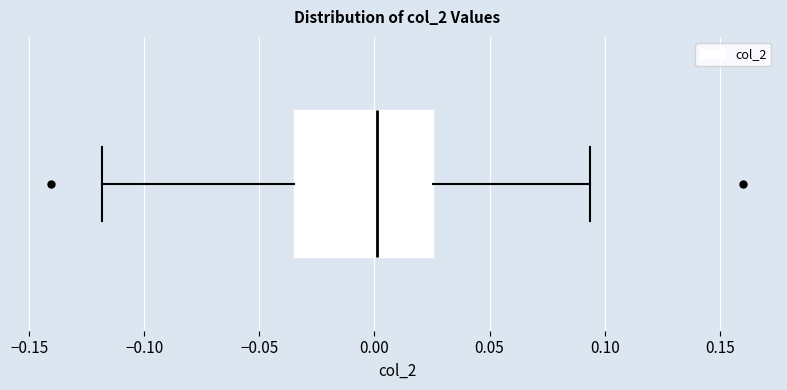

Transcribe this box plot: give where the median line is, the range the box spans, and where the two whiskers end, as read against the x-axis. The values are not printed on the chart, so give them approximately, as read against the axis.

median 0.000, box -0.035 to 0.025, whiskers -0.120 to 0.095